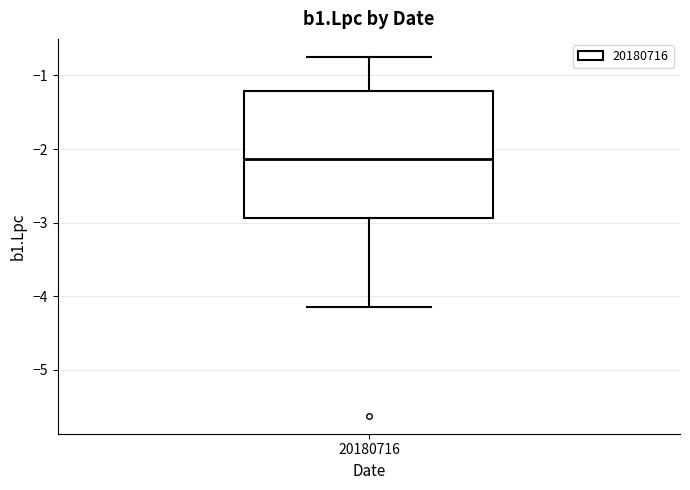

Read this box plot against the y-axis: the position of the median line, the range covered by the box, and the ends of both whiskers. The values are not printed on the chart, so give them approximately, as read against the axis.

median -2.1, box -2.9 to -1.2, whiskers -4.1 to -0.7